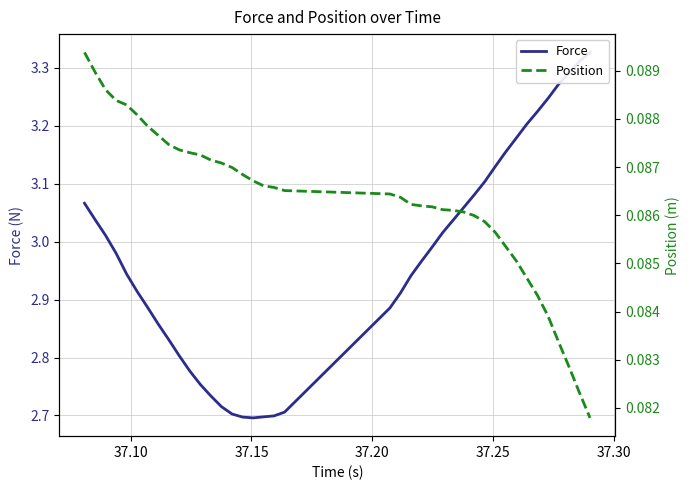

The Force series shows 0.6 at 13. True or false?

False